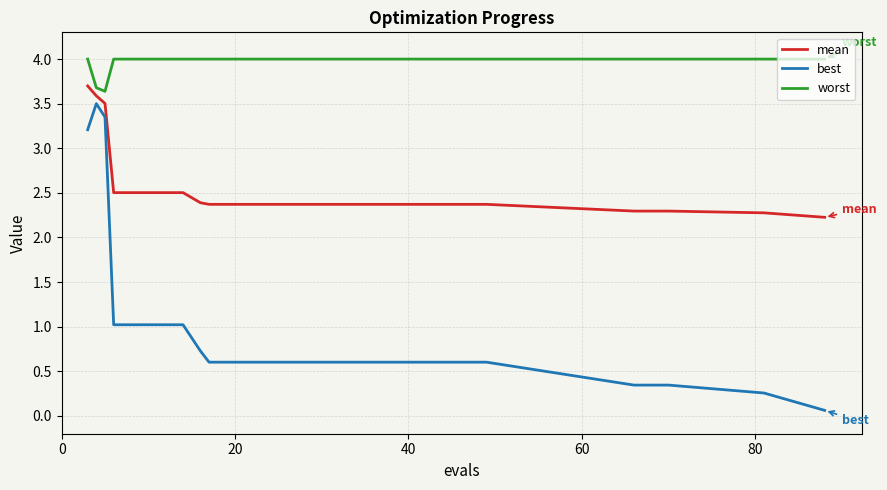

List the series in order of their peak value, highest first.

worst, mean, best